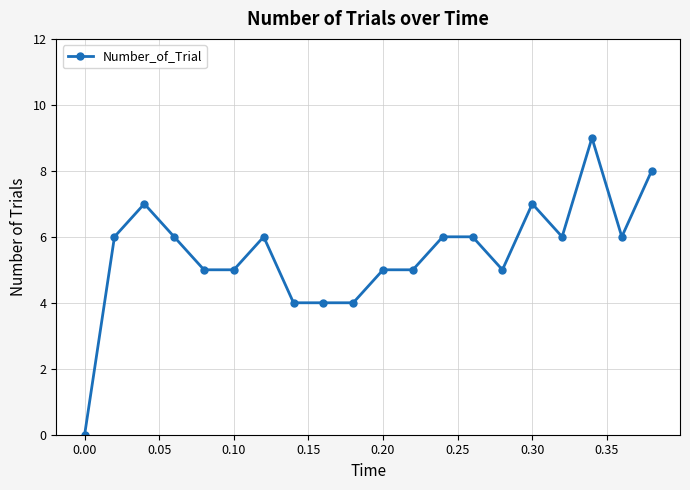

What is the maximum value shown in the chart?

9